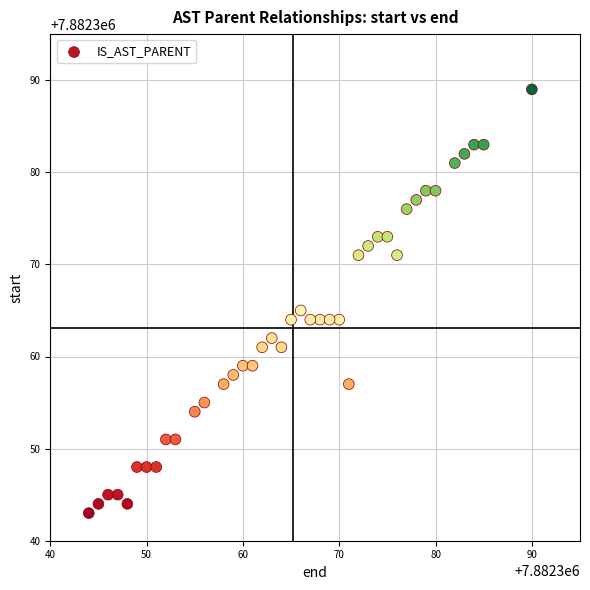

What Y value in the scatter plot is closest to 7882366?

7882365